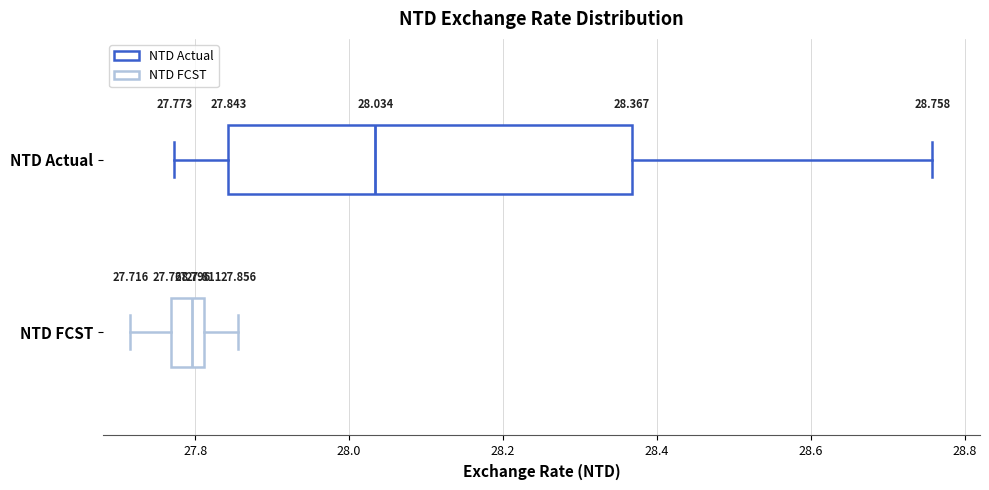

Comparing the boxes themselves (not the whiskers), which one is the widest?

NTD Actual